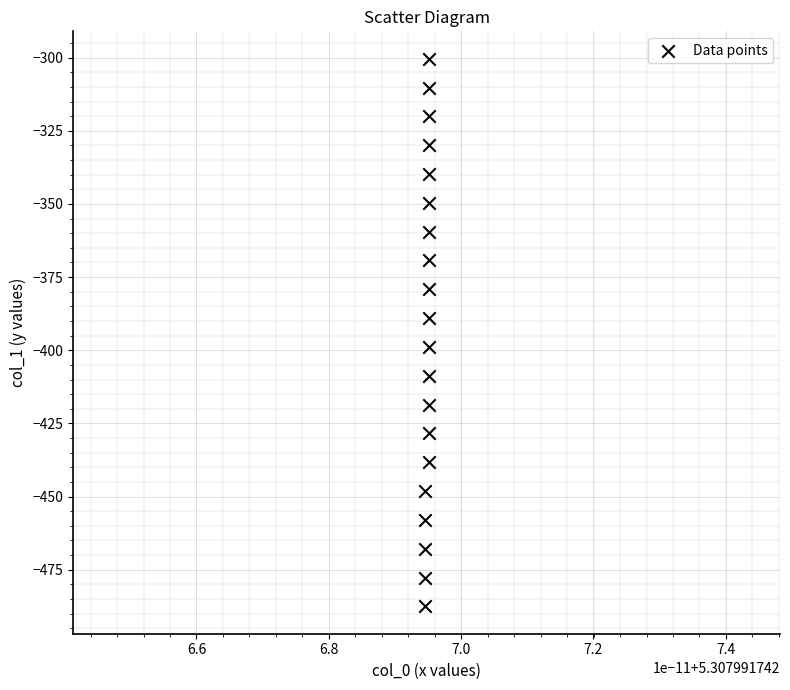

What is the range of Y values (max minus min)?

187.1